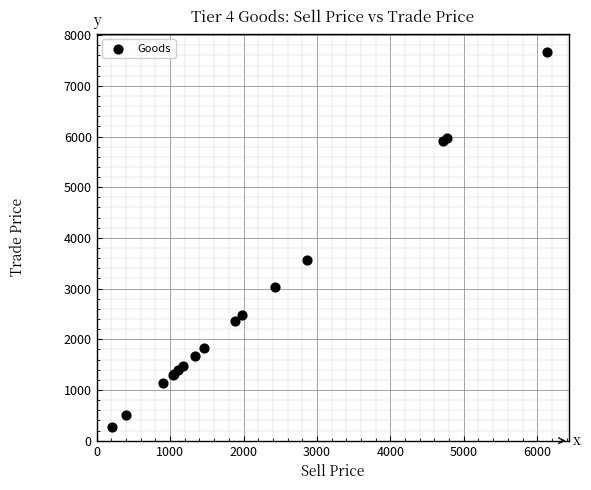

What Y value in the scatter plot is closest to 3965?

3573